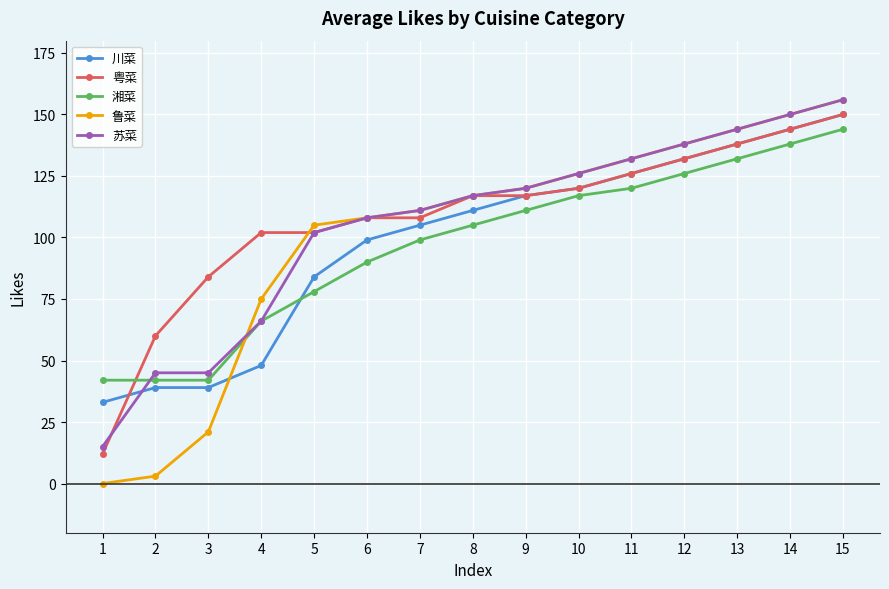

What is the value of the 湘菜 point at the 1st from the left?

42